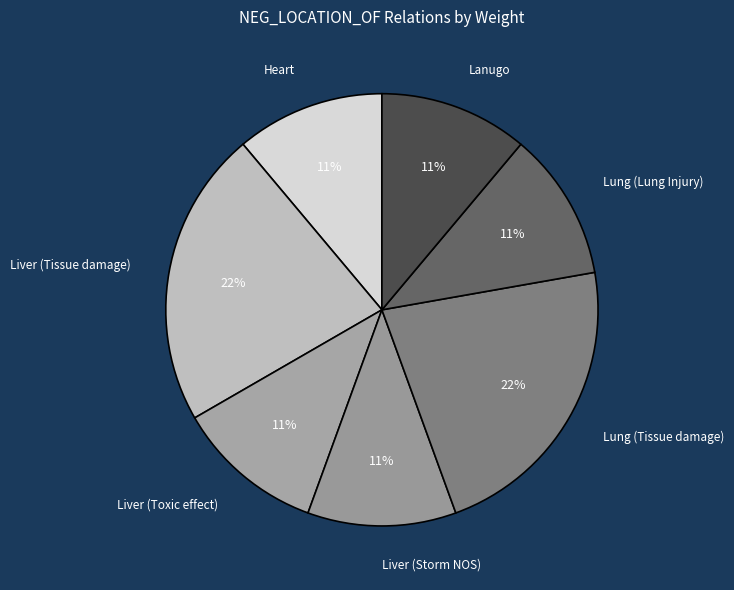

Is it true that Lung (Tissue damage) is 16% of the pie?

False